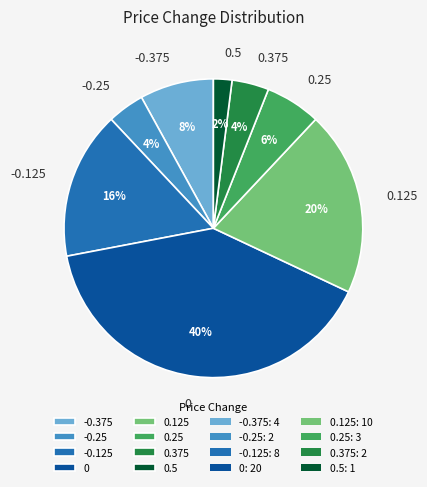

Between -0.125 and 0.125, which is larger?

0.125